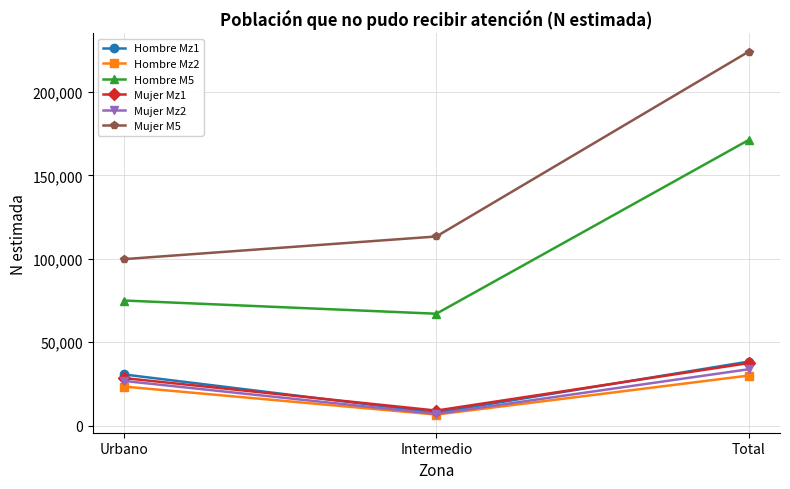

The value of Mujer Mz2 at Total is 33784. True or false?

True